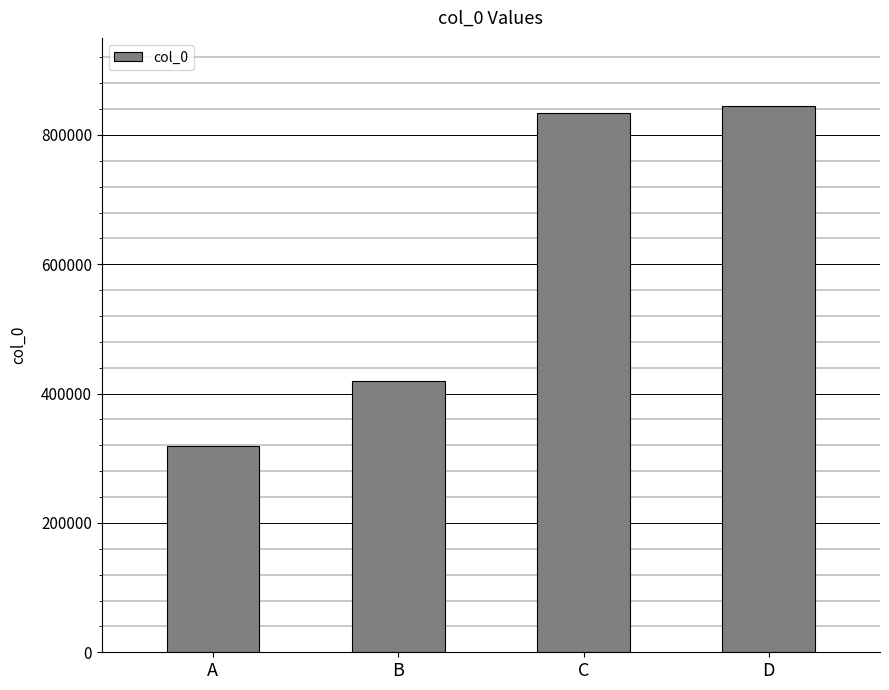

Does the chart contain stacked bars?

No